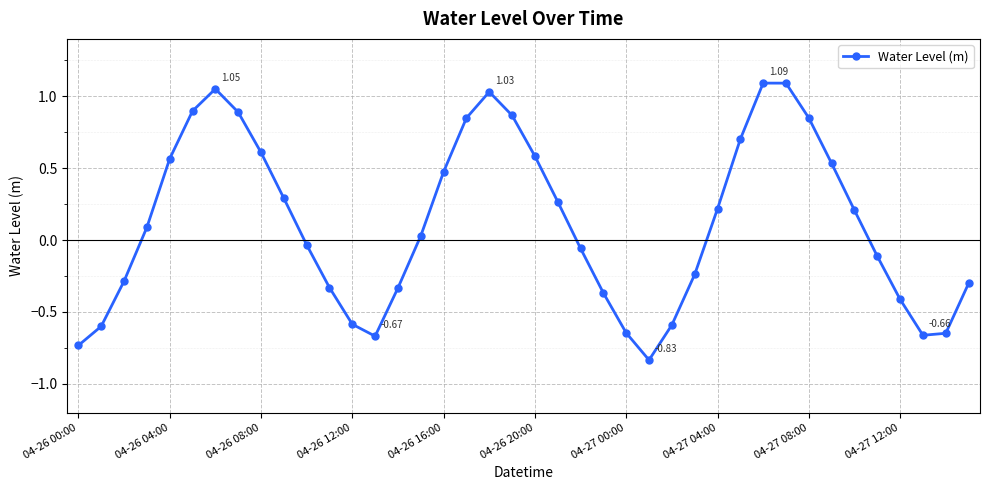

What is the difference between the maximum and minimum values?

1.9